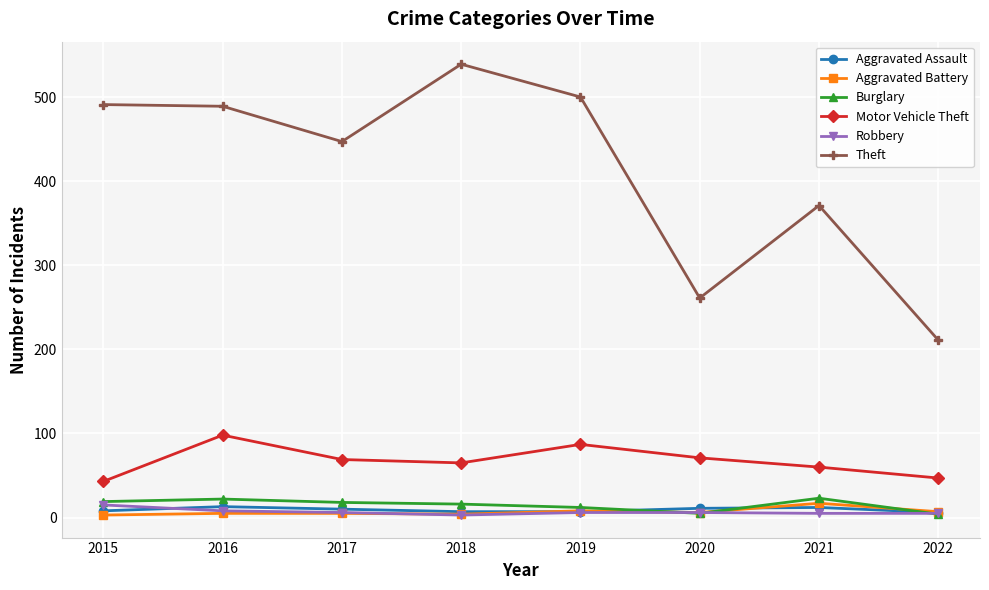

True or false: Theft has a value of 210 at 2021.

False